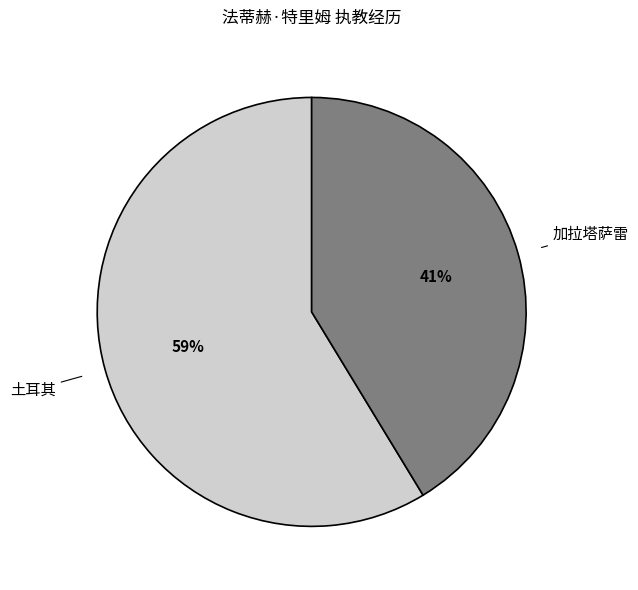

What is the largest slice in the pie chart?

土耳其